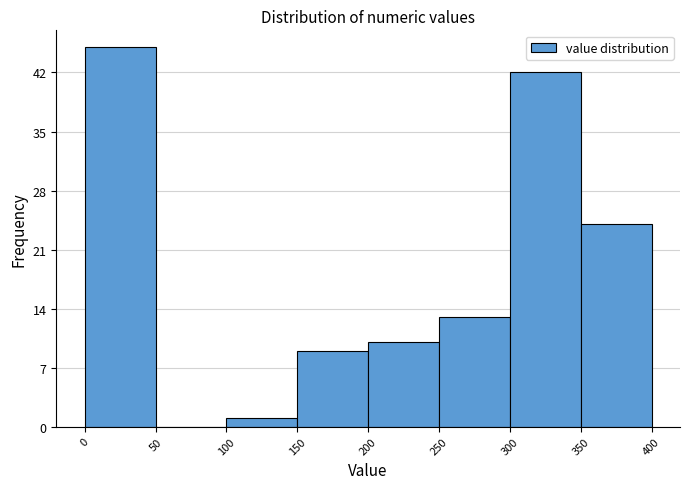

Reading left to right, transcribe this chart: for each bar, give the range it covers on the x-axis and its height. The values are not printed on the chart, so give them approximately, as read against the axis.

0 to 50: 45
50 to 100: 0
100 to 150: 1
150 to 200: 9
200 to 250: 10
250 to 300: 13
300 to 350: 42
350 to 400: 24